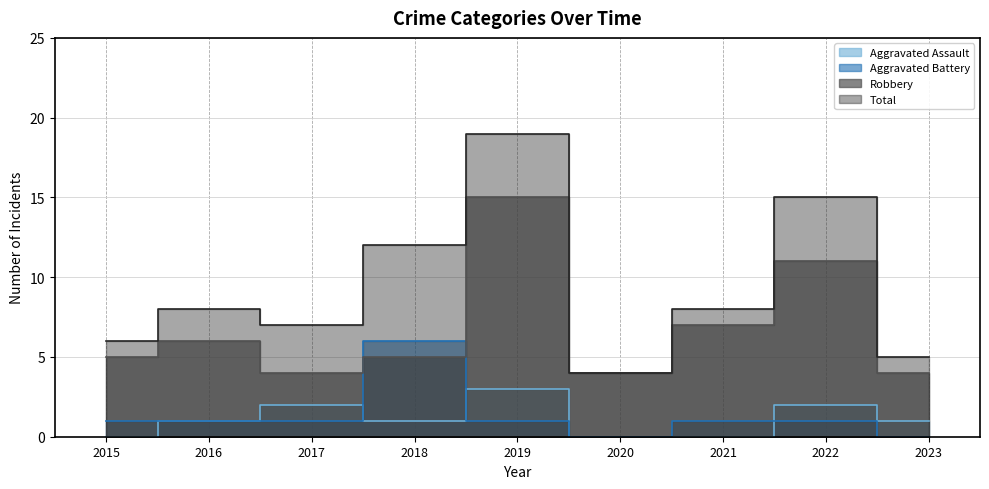

Rank the categories by Total value from highest to lowest.

2019, 2022, 2018, 2016, 2021, 2017, 2015, 2023, 2020